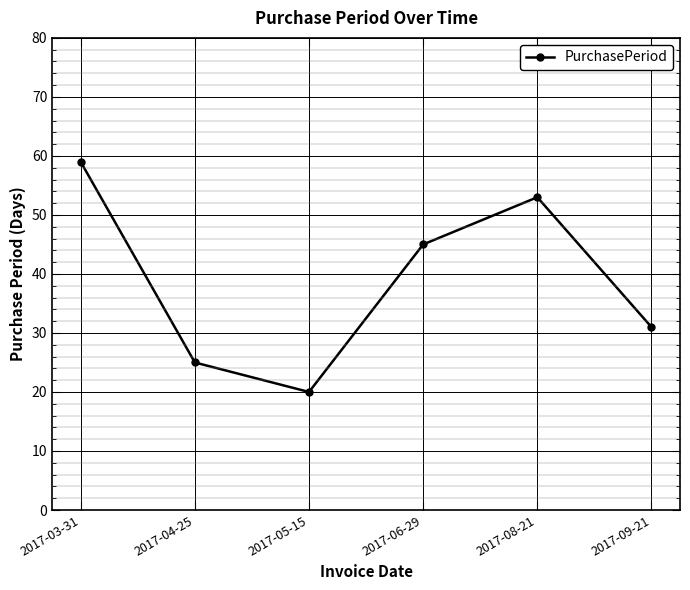

True or false: the data shows 59 at 2017-03-31.

True